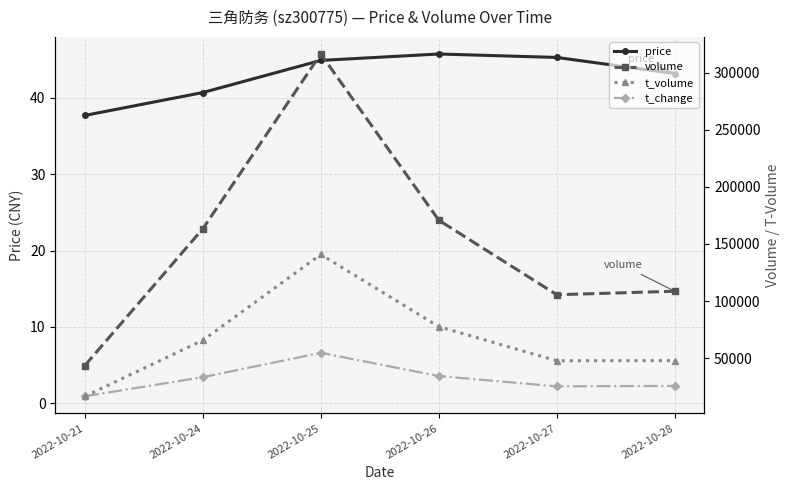

What is the smallest value displayed?

0.9